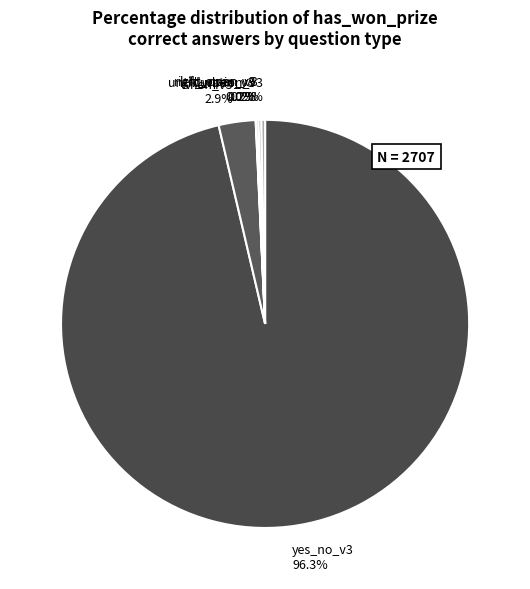

What is the total percentage of yes_no_v3 and when_v3?

99.3%